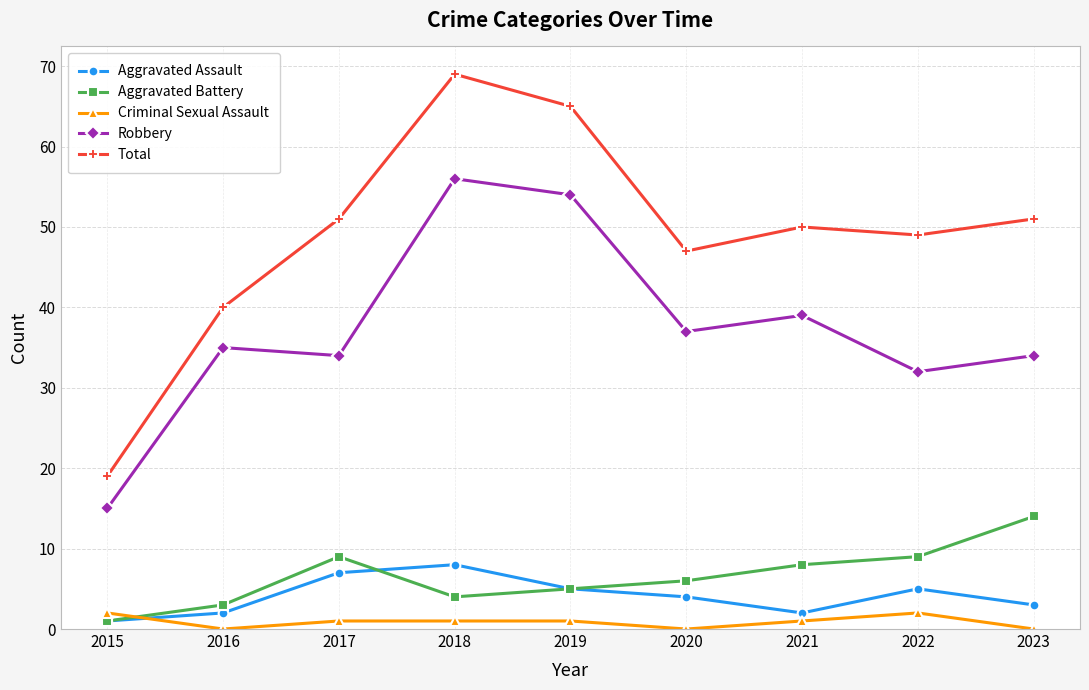

Where is the first local maximum for Aggravated Battery?

2017